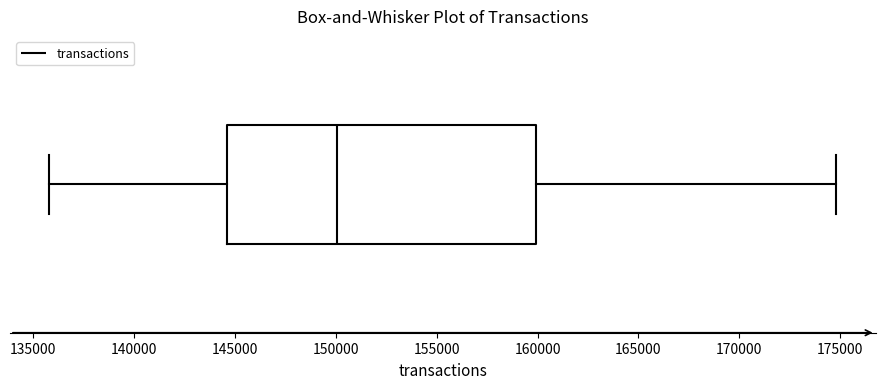

Transcribe this box plot: give where the median line is, the range the box spans, and where the two whiskers end, as read against the x-axis. The values are not printed on the chart, so give them approximately, as read against the axis.

median 150000, box 144500 to 160000, whiskers 136000 to 175000